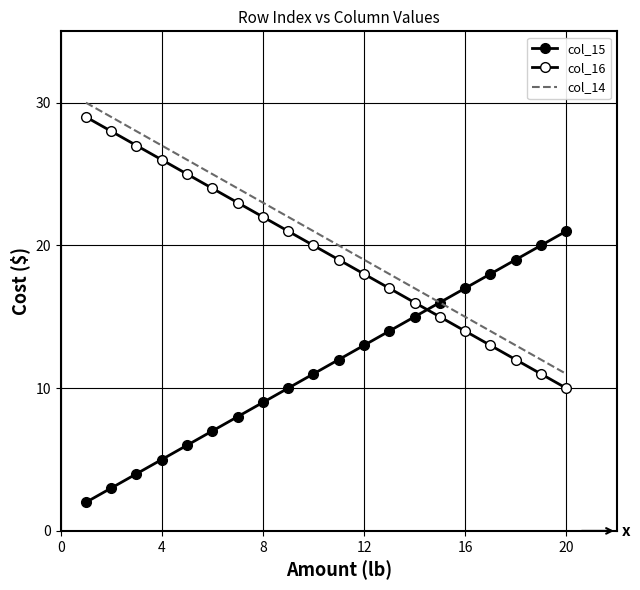

What is the value of the col_14 point at the 1st from the left?

30